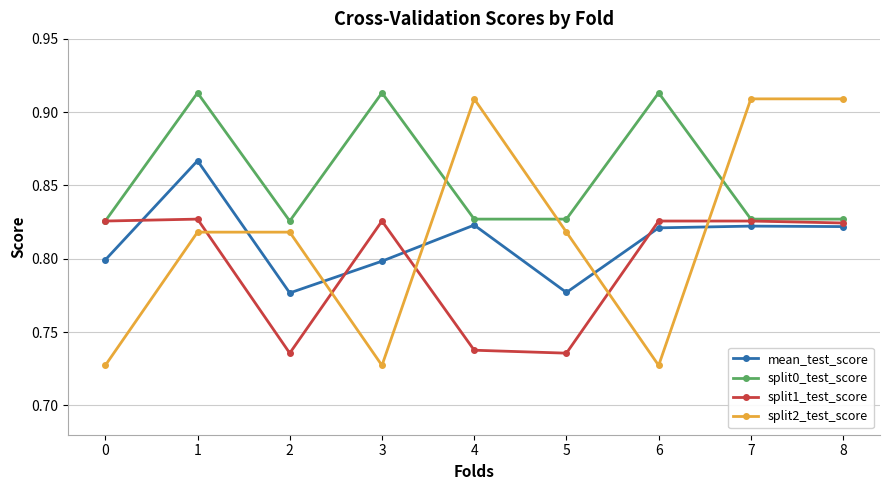

At which category does mean_test_score reach its first local valley?

2